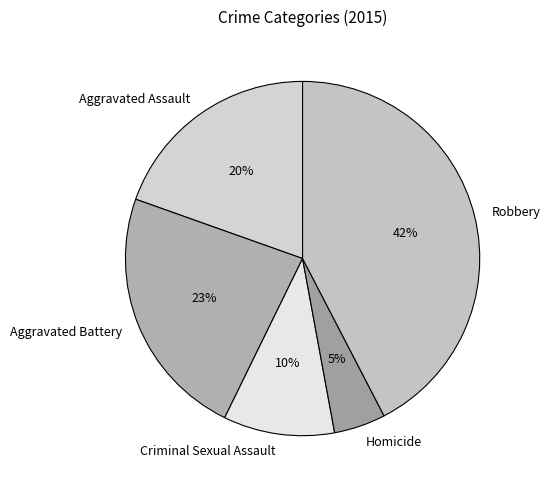

Rank the categories by value from lowest to highest.

Homicide, Criminal Sexual Assault, Aggravated Assault, Aggravated Battery, Robbery